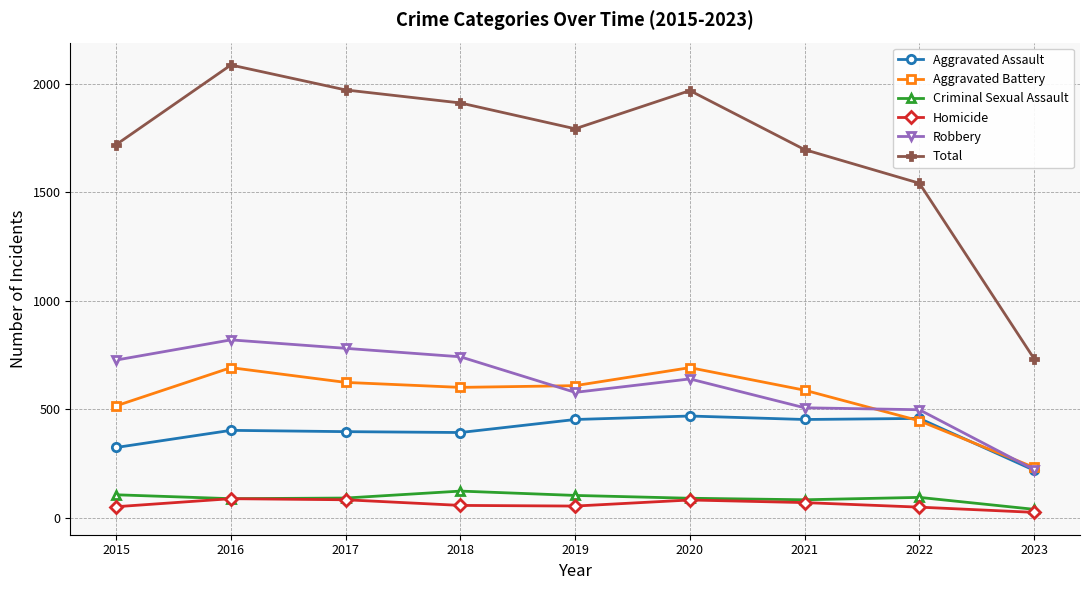

What is the highest value of the Robbery series?

819